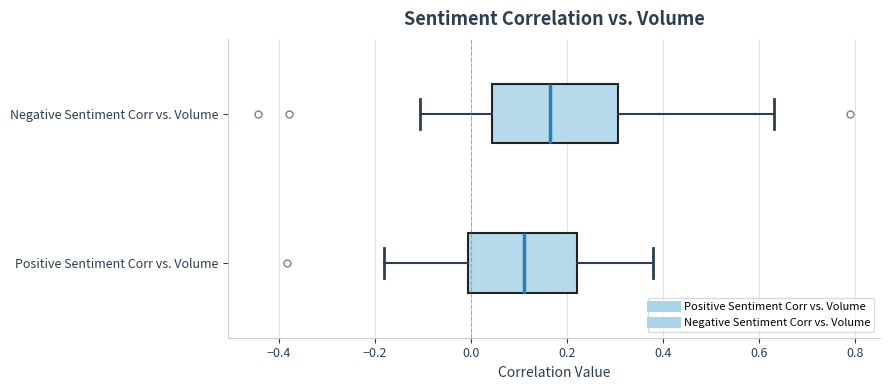

Reading bottom to top, transcribe this box plot: for each box, give where its median line is, the range the box spans, and where its two whiskers end, as read against the x-axis. The values are not printed on the chart, so give them approximately, as read against the axis.

Positive Sentiment Corr vs. Volume: median 0.10, box 0.00 to 0.22, whiskers -0.18 to 0.38
Negative Sentiment Corr vs. Volume: median 0.16, box 0.04 to 0.30, whiskers -0.10 to 0.64